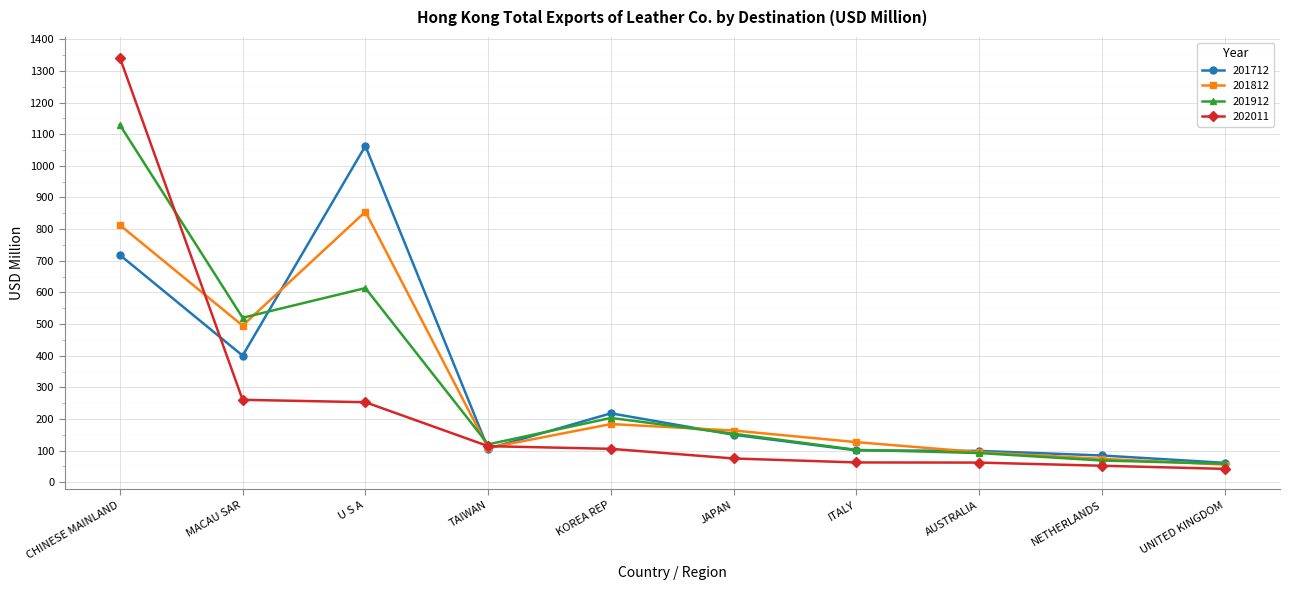

Which series has the widest spread of values?

202011